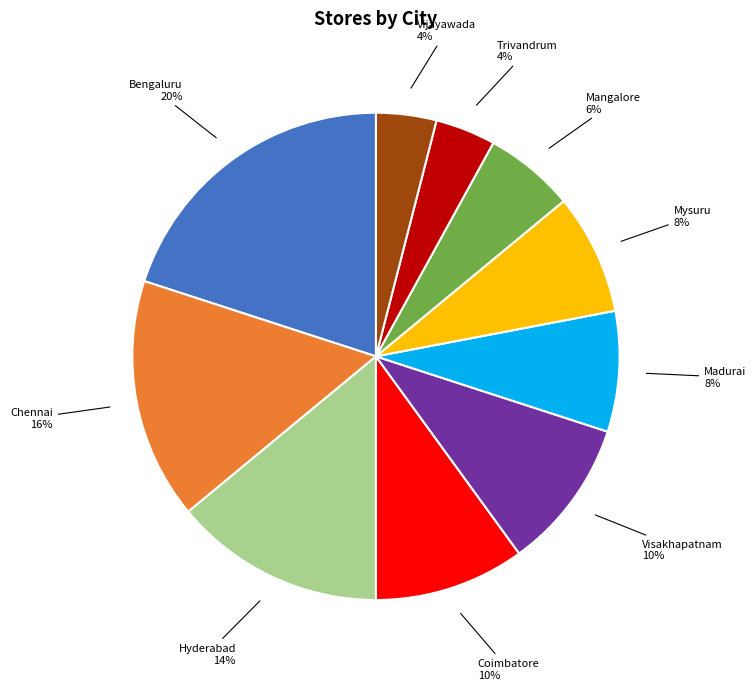

True or false: Madurai accounts for 8% of the total.

True